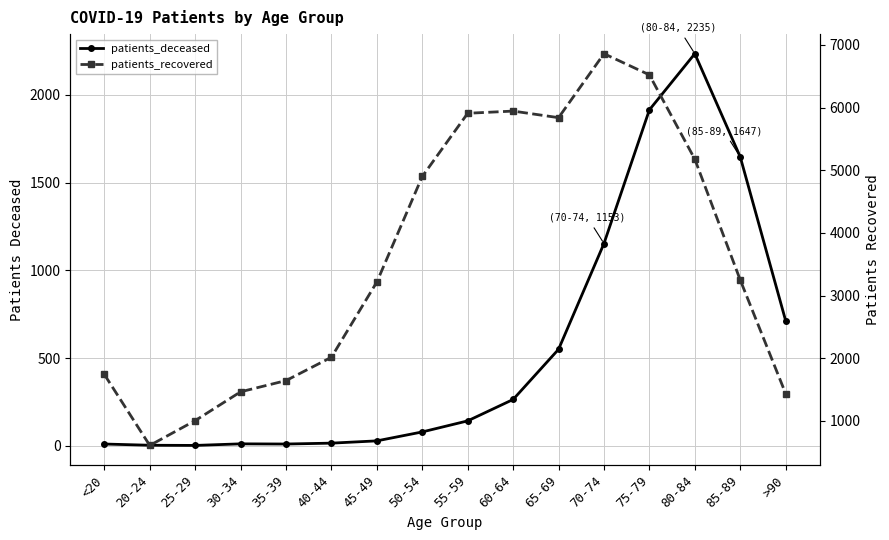

Rank the series at 75-79 from highest to lowest value.

patients_recovered, patients_deceased